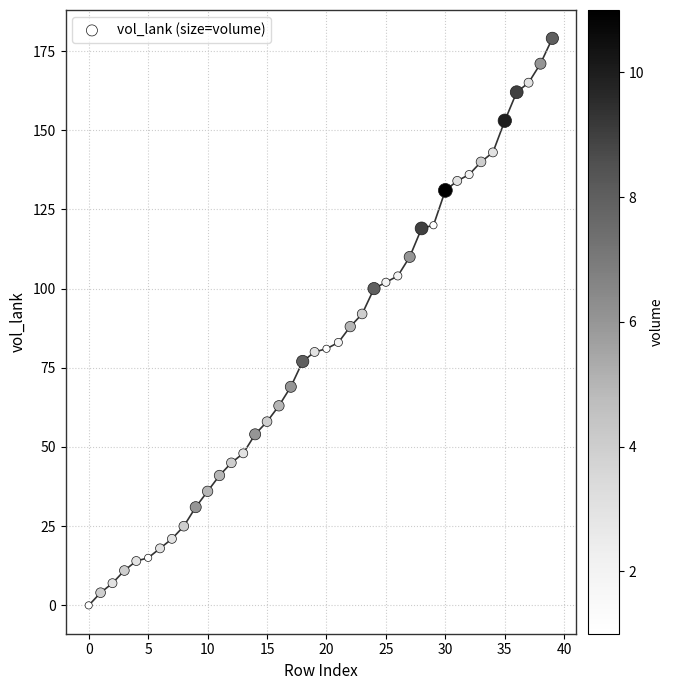

What is the range of Y values (max minus min)?

179